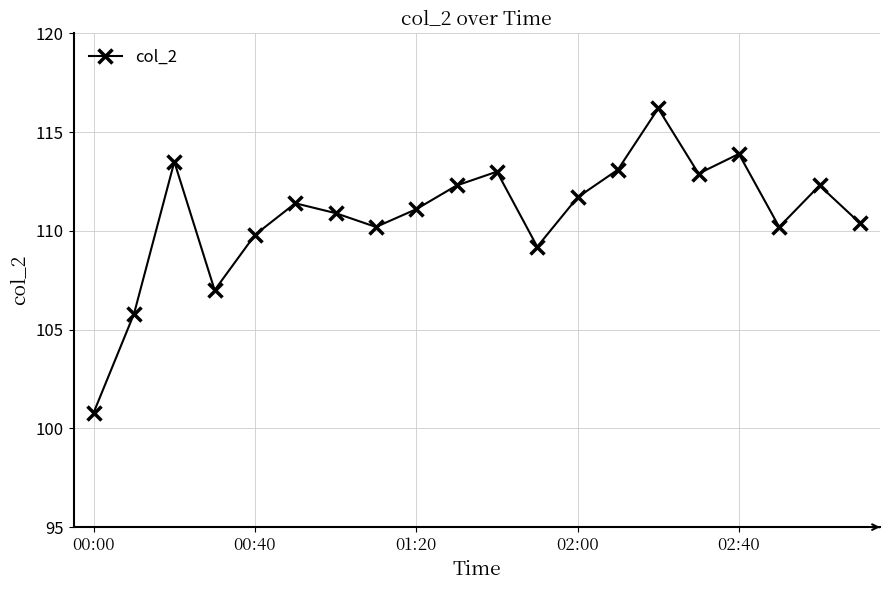

How many interior local valleys (lower than both neighbors) does the data have?

5